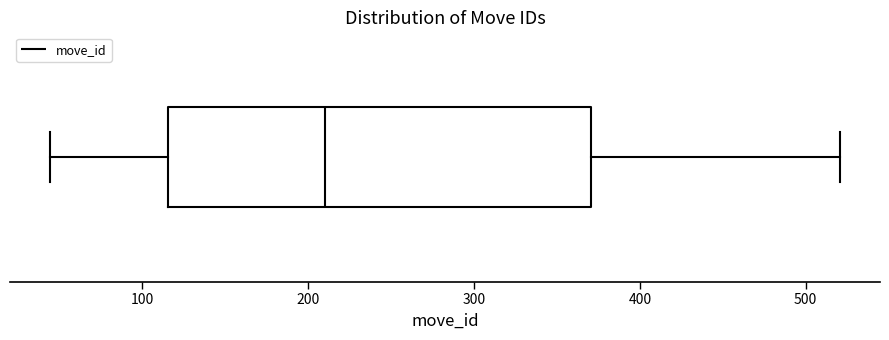

Transcribe this box plot: give where the median line is, the range the box spans, and where the two whiskers end, as read against the x-axis. The values are not printed on the chart, so give them approximately, as read against the axis.

median 210, box 120 to 370, whiskers 40 to 520